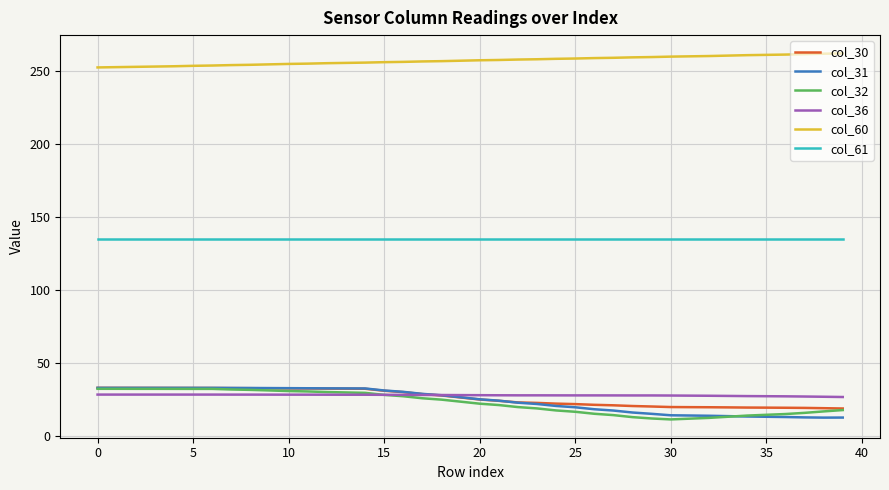

True or false: col_61 and col_32 intersect in this chart.

False